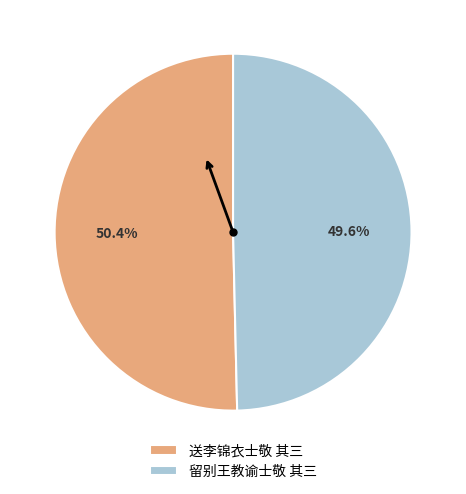

How many segments does this pie chart have?

2